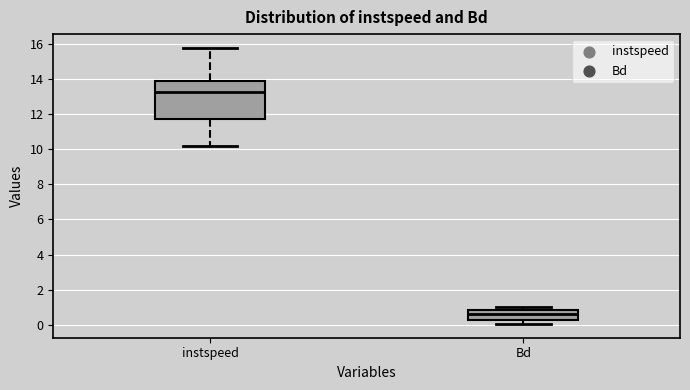

Where does the upper whisker of the box for instspeed end on the y-axis? The values are not printed on the chart, so give them approximately, as read against the axis.

15.8